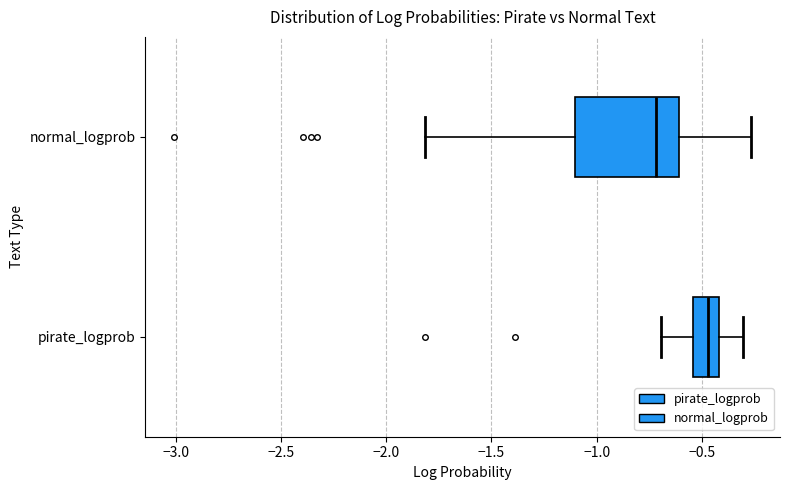

Which box is the widest, from its left edge to its right edge?

normal_logprob